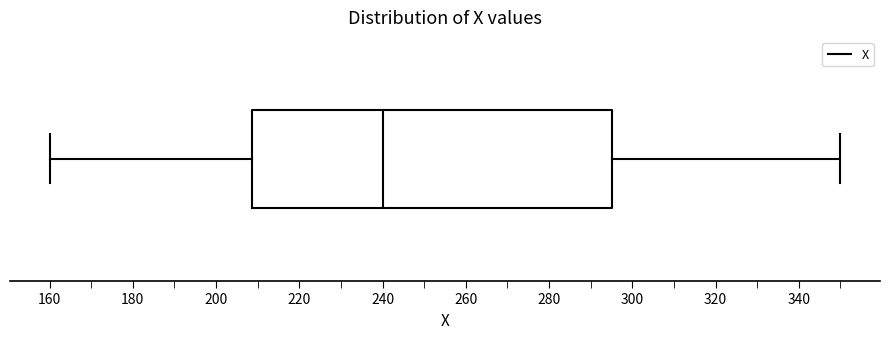

Transcribe this box plot: give where the median line is, the range the box spans, and where the two whiskers end, as read against the x-axis. The values are not printed on the chart, so give them approximately, as read against the axis.

median 240, box 208 to 296, whiskers 160 to 350